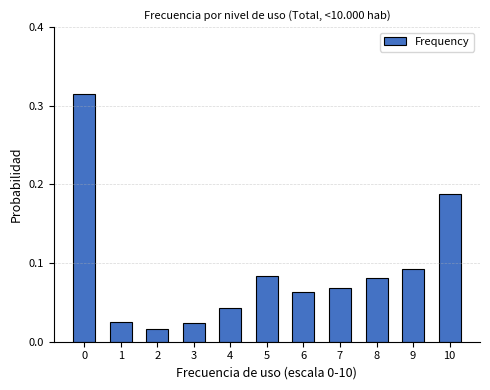

Which has a higher value, 2 or 8?

8